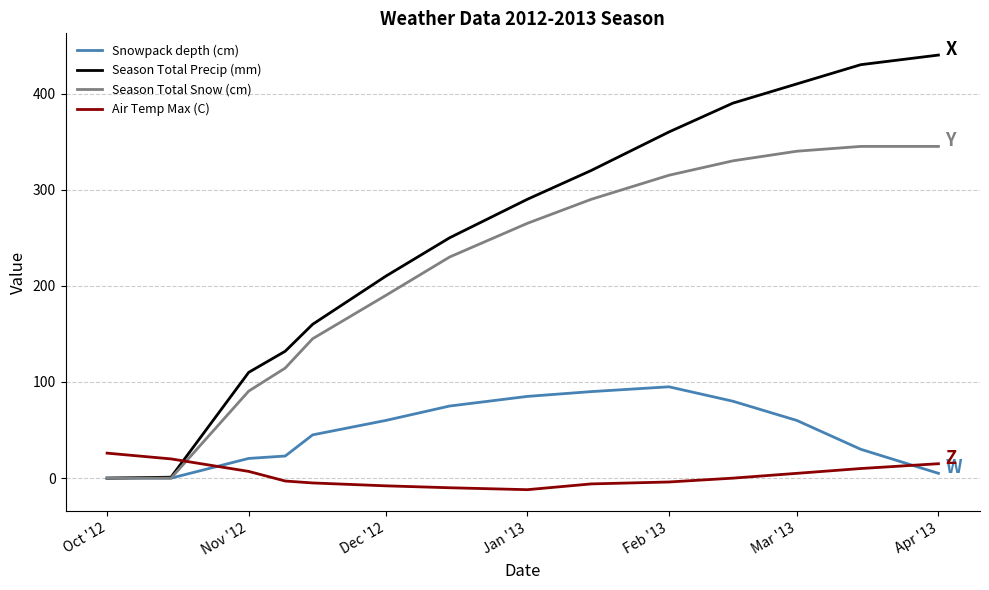

At how many categories does at least one series exceed 266?

7